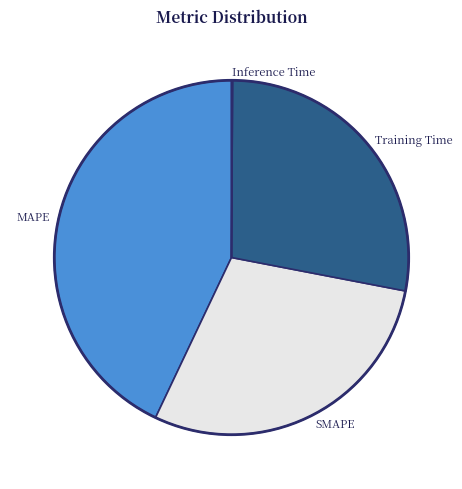

Does any single category account for the majority?

No